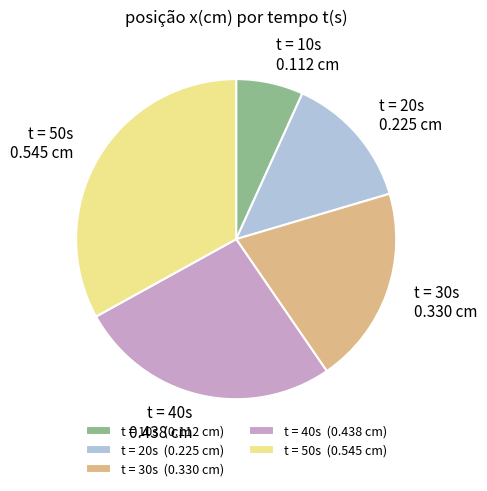

True or false: t = 50s (0.545 cm) accounts for 33% of the total.

True